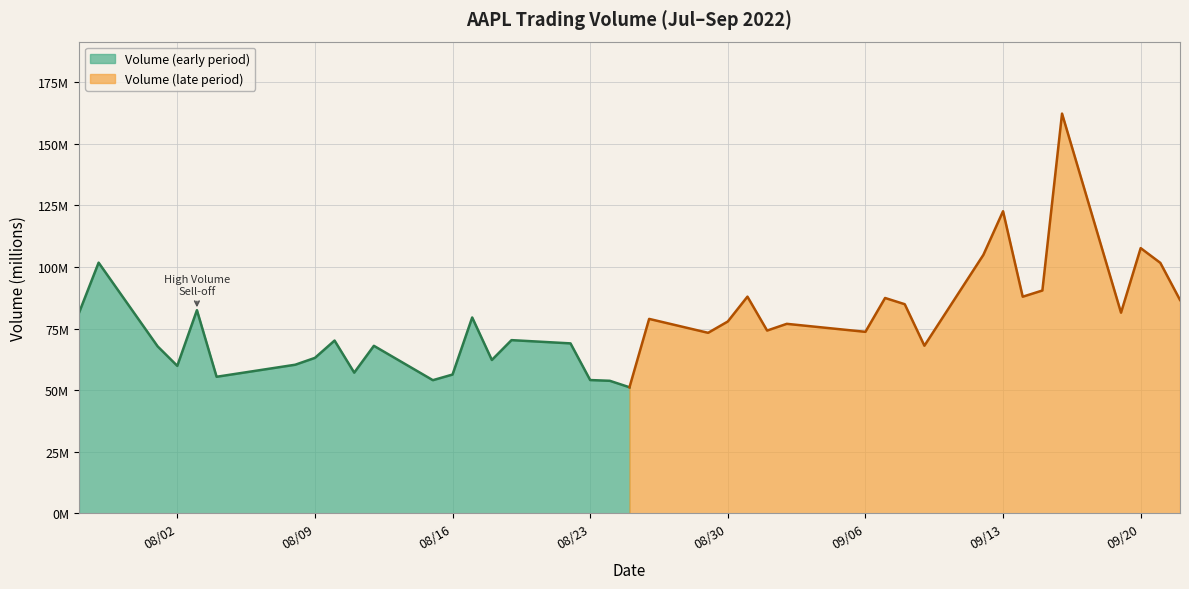

Is it true that the value at 08/16/2022 is 34038183?

False